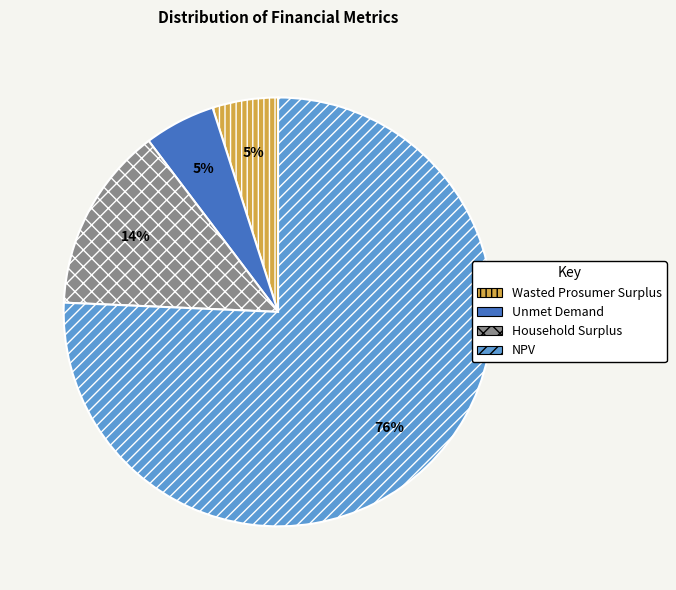

To the nearest percent, what is the difference between the Household Surplus and NPV slice percentages?

62%